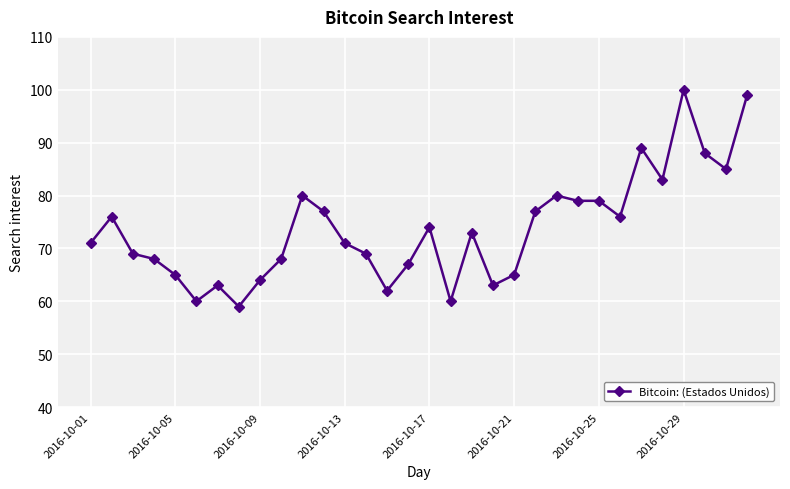

What is the sum of all values?

2359